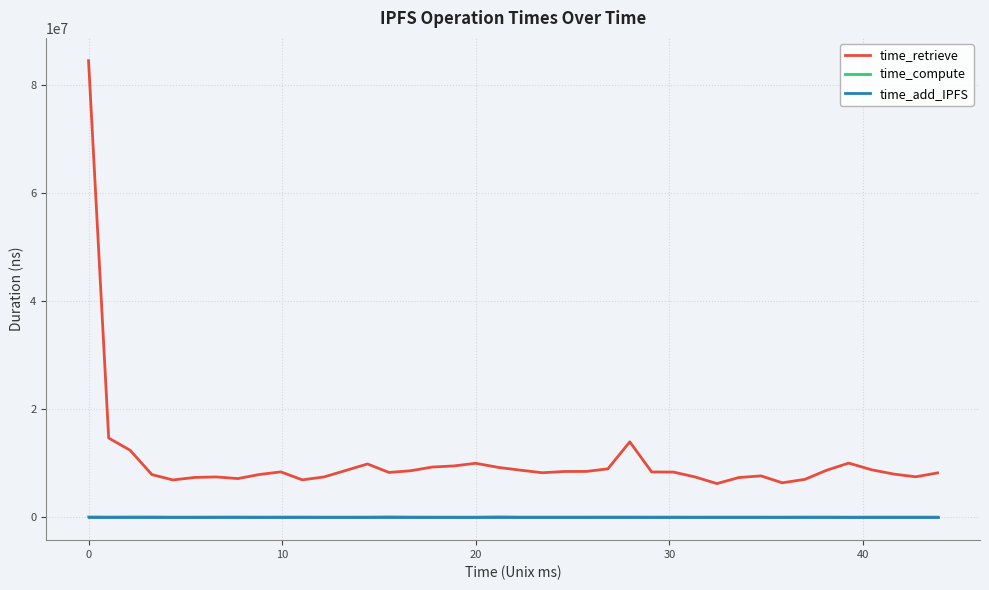

What is the lowest value of the time_compute series?

42479